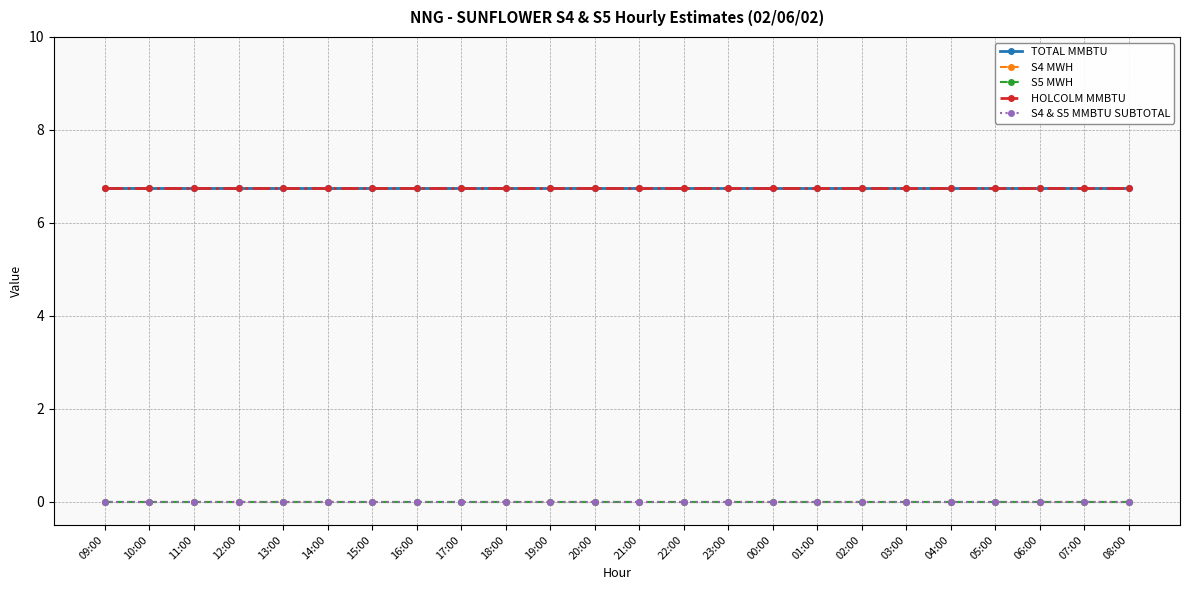

Reading right to left, list all the values displayed in this chart.

TOTAL MMBTU: 6.8	6.8	6.8	6.8	6.8	6.8	6.8	6.8	6.8	6.8	6.8	6.8	6.8	6.8	6.8	6.8	6.8	6.8	6.8	6.8	6.8	6.8	6.8	6.8
S4 MWH: 0.0	0.0	0.0	0.0	0.0	0.0	0.0	0.0	0.0	0.0	0.0	0.0	0.0	0.0	0.0	0.0	0.0	0.0	0.0	0.0	0.0	0.0	0.0	0.0
S5 MWH: 0.0	0.0	0.0	0.0	0.0	0.0	0.0	0.0	0.0	0.0	0.0	0.0	0.0	0.0	0.0	0.0	0.0	0.0	0.0	0.0	0.0	0.0	0.0	0.0
HOLCOLM MMBTU: 6.8	6.8	6.8	6.8	6.8	6.8	6.8	6.8	6.8	6.8	6.8	6.8	6.8	6.8	6.8	6.8	6.8	6.8	6.8	6.8	6.8	6.8	6.8	6.8
S4 & S5 MMBTU SUBTOTAL: 0.0	0.0	0.0	0.0	0.0	0.0	0.0	0.0	0.0	0.0	0.0	0.0	0.0	0.0	0.0	0.0	0.0	0.0	0.0	0.0	0.0	0.0	0.0	0.0